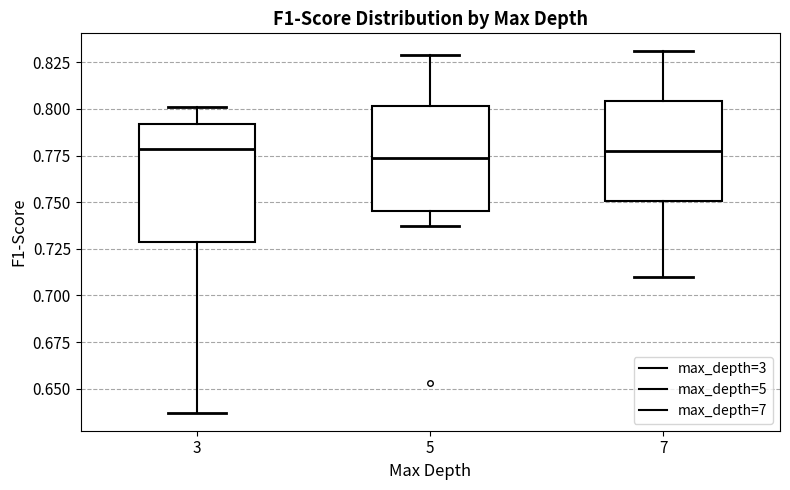

Reading left to right, transcribe this box plot: for each box, give where its median line is, the range the box spans, and where its two whiskers end, as read against the y-axis. The values are not printed on the chart, so give them approximately, as read against the axis.

3: median 0.780, box 0.730 to 0.790, whiskers 0.635 to 0.800
5: median 0.775, box 0.745 to 0.800, whiskers 0.735 to 0.830
7: median 0.775, box 0.750 to 0.805, whiskers 0.710 to 0.830